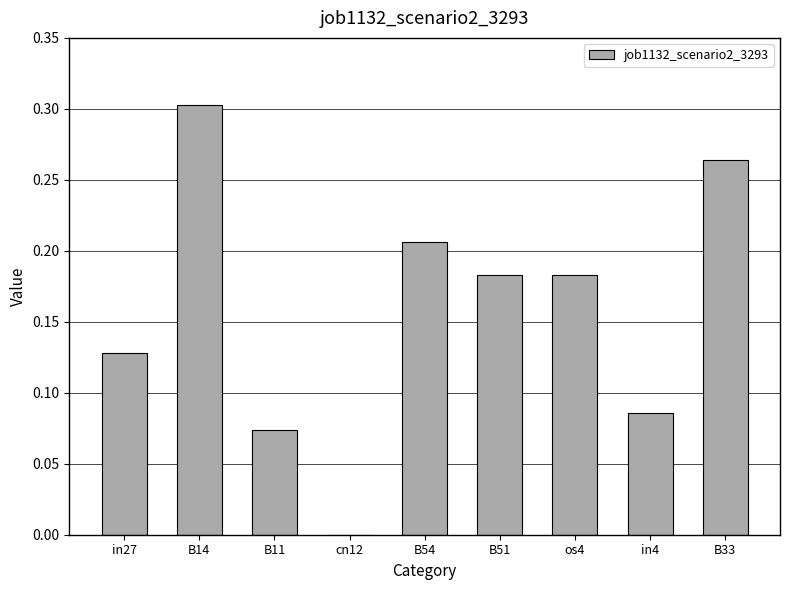

Count the values in the range 0 to 1.

9